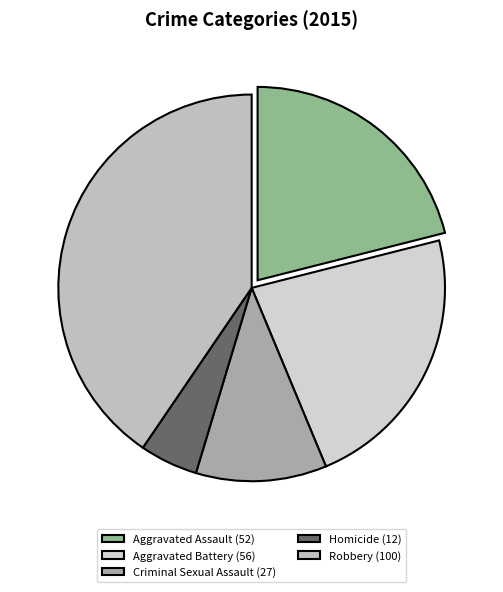

Is it true that Aggravated Battery is 23% of the pie?

True